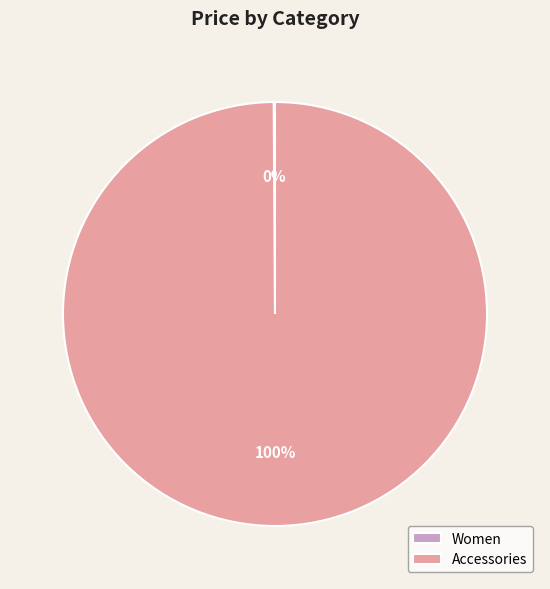

To the nearest percent, what portion does Accessories represent?

100%